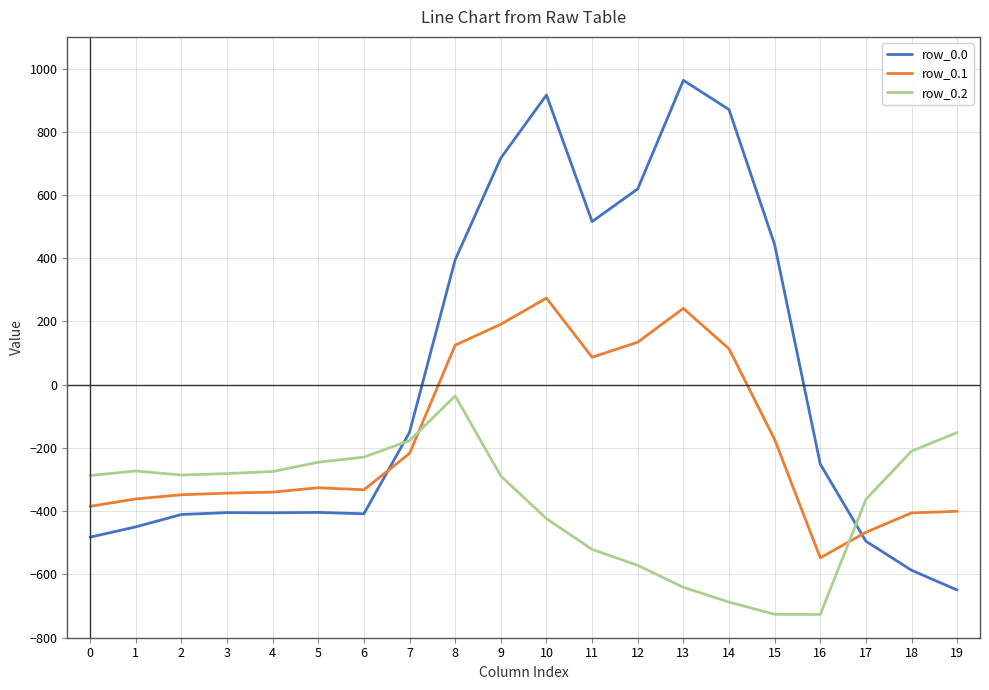

Rank the series at 16 from highest to lowest value.

row_0.0, row_0.1, row_0.2